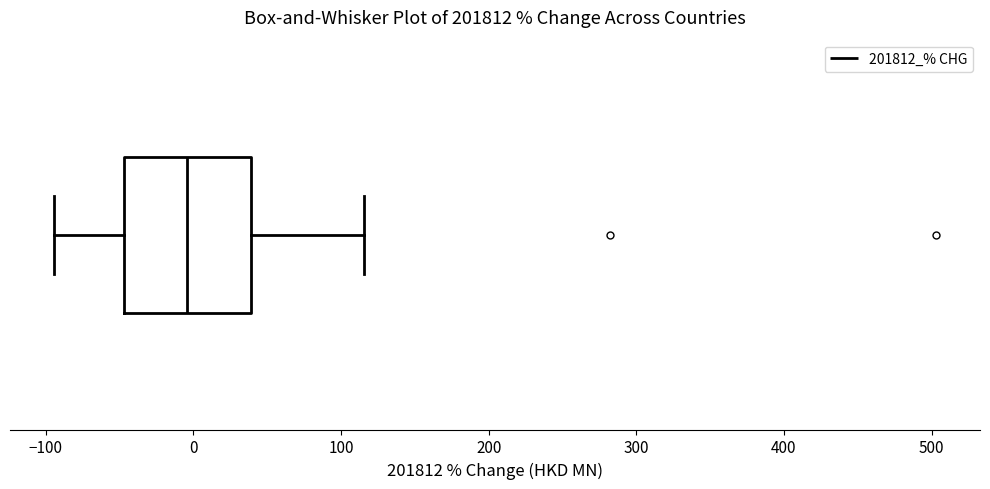

Read this box plot against the x-axis: the position of the median line, the range covered by the box, and the ends of both whiskers. The values are not printed on the chart, so give them approximately, as read against the axis.

median 0, box -50 to 40, whiskers -90 to 120